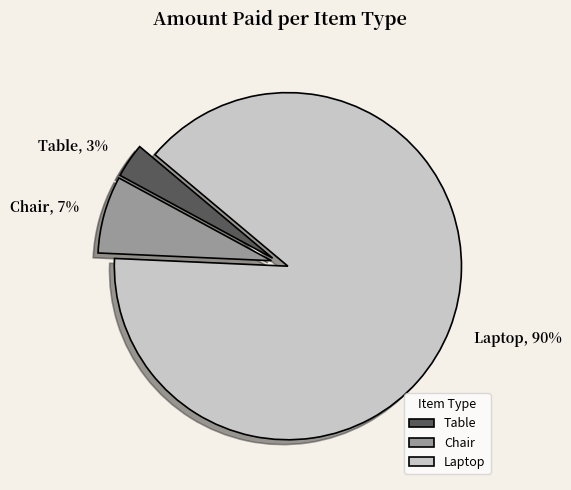

To the nearest percent, what is the combined percentage of Laptop and Chair?

97%